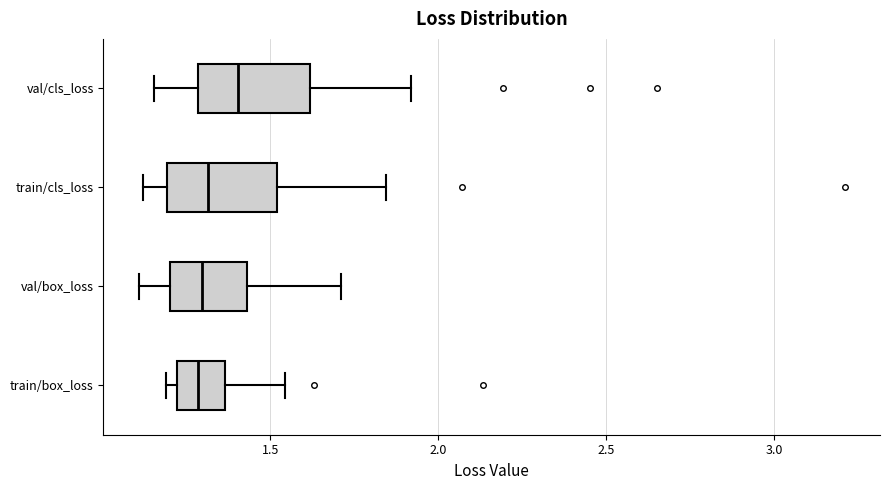

Reading bottom to top, read every box against the x-axis: the position of its median line, the range the box covers, and the ends of its whiskers. The values are not printed on the chart, so give them approximately, as read against the axis.

train/box_loss: median 1.30, box 1.20 to 1.35, whiskers 1.20 (just left of the box's left edge) to 1.55
val/box_loss: median 1.30, box 1.20 to 1.45, whiskers 1.10 to 1.70
train/cls_loss: median 1.30, box 1.20 to 1.50, whiskers 1.10 to 1.85
val/cls_loss: median 1.40, box 1.30 to 1.60, whiskers 1.15 to 1.90